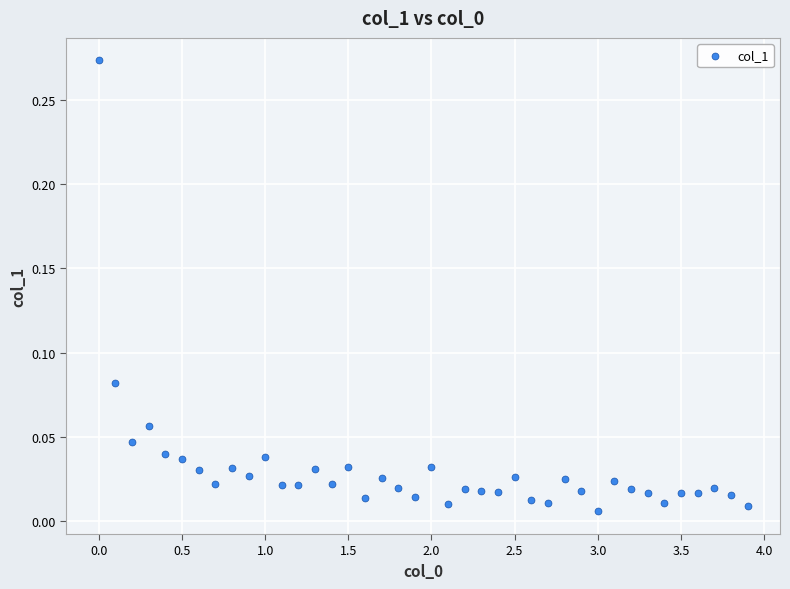

What is the range of X values (max minus min)?

3.9